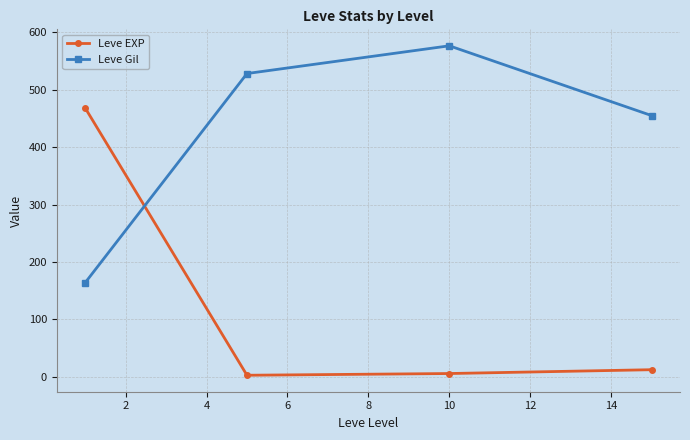

What is the maximum value shown in the chart?

576.7